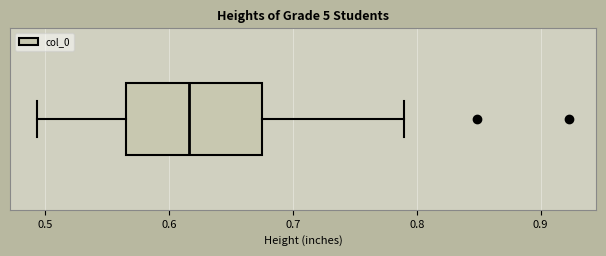

Where does the left whisker of the box end on the x-axis? The values are not printed on the chart, so give them approximately, as read against the axis.

0.49